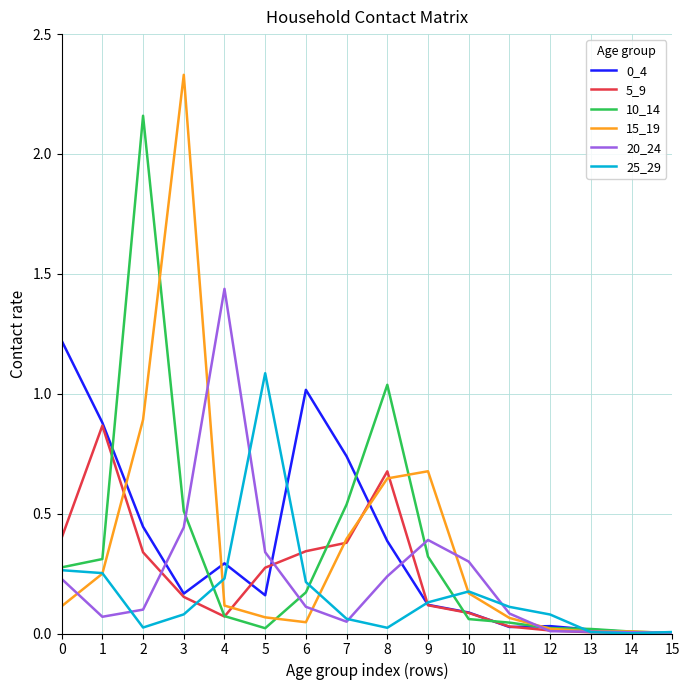

True or false: 25_29 has a value of 0.1 at 7.

True